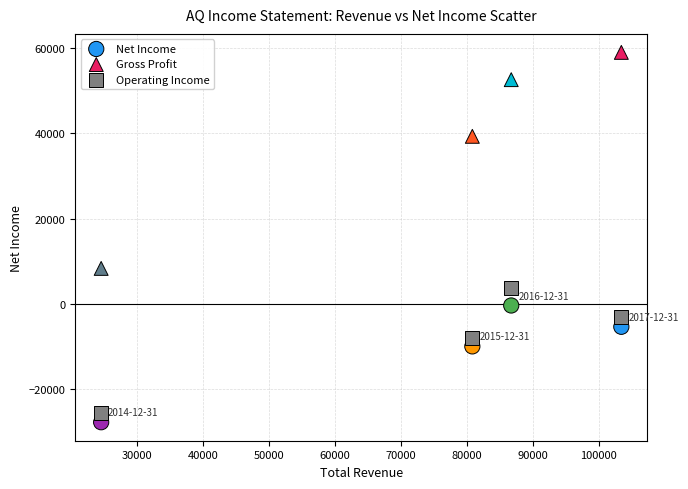

What are all the series names shown in the legend?

Net Income, Gross Profit, Operating Income